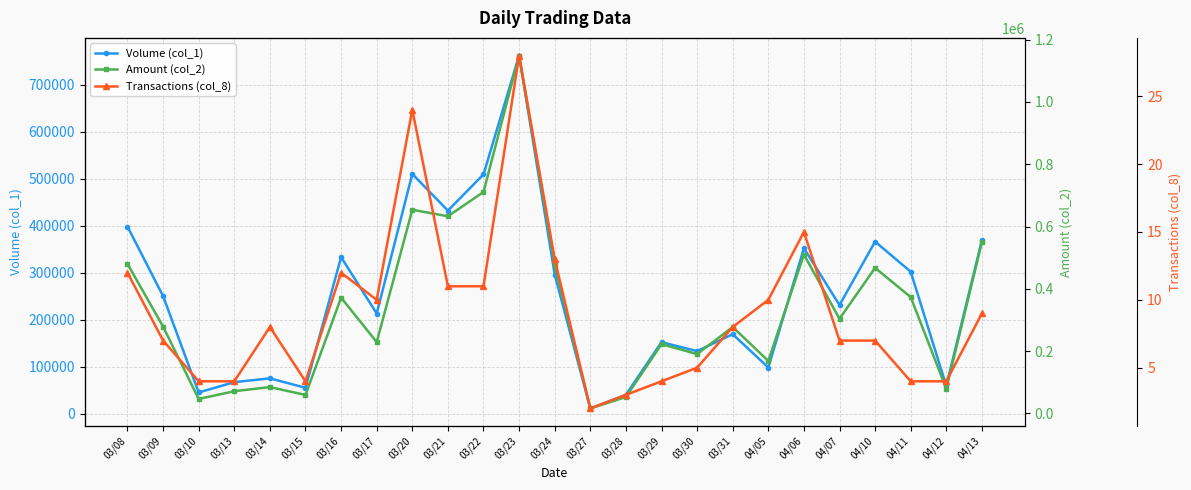

What position from the left is 03/16?

7